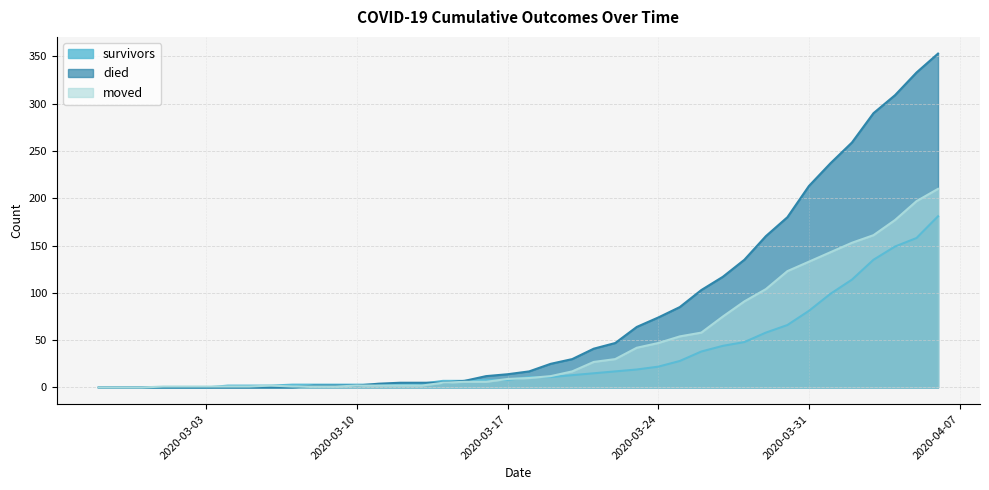

What is the label of the 36th point from the left?

2020-04-02